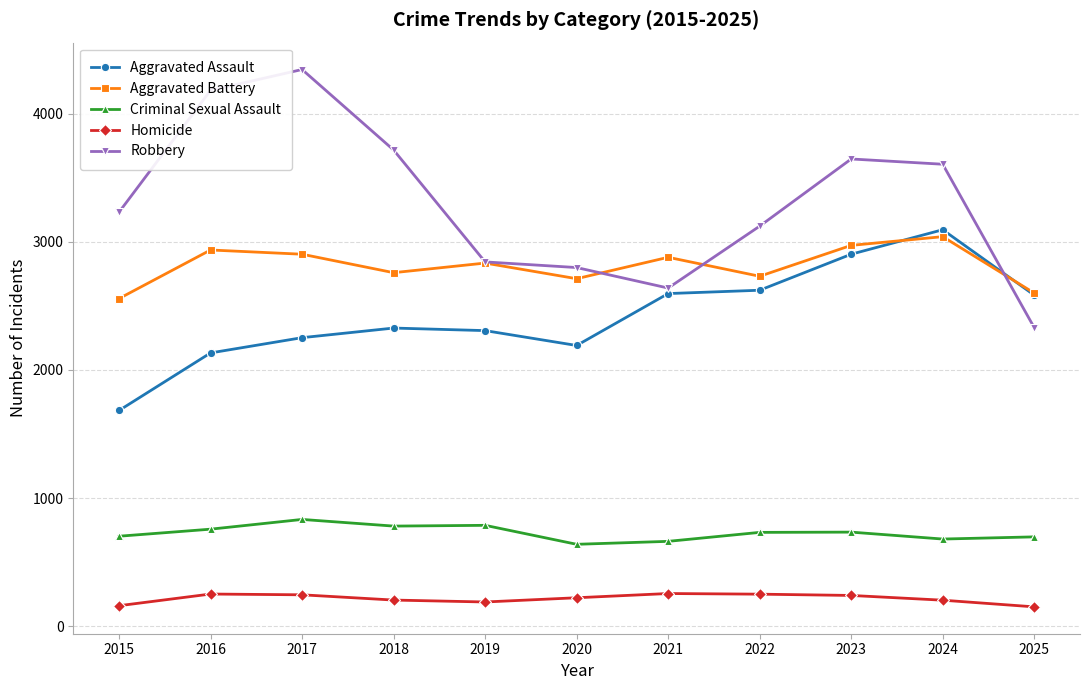

Between 2019 and 2021, which series saw the biggest shift?

Aggravated Assault